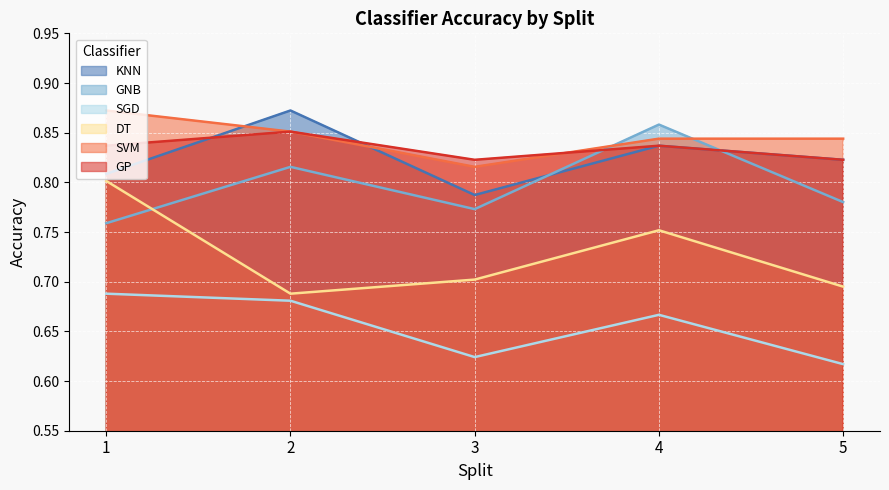

How many interior local peaks does the DT series have?

1